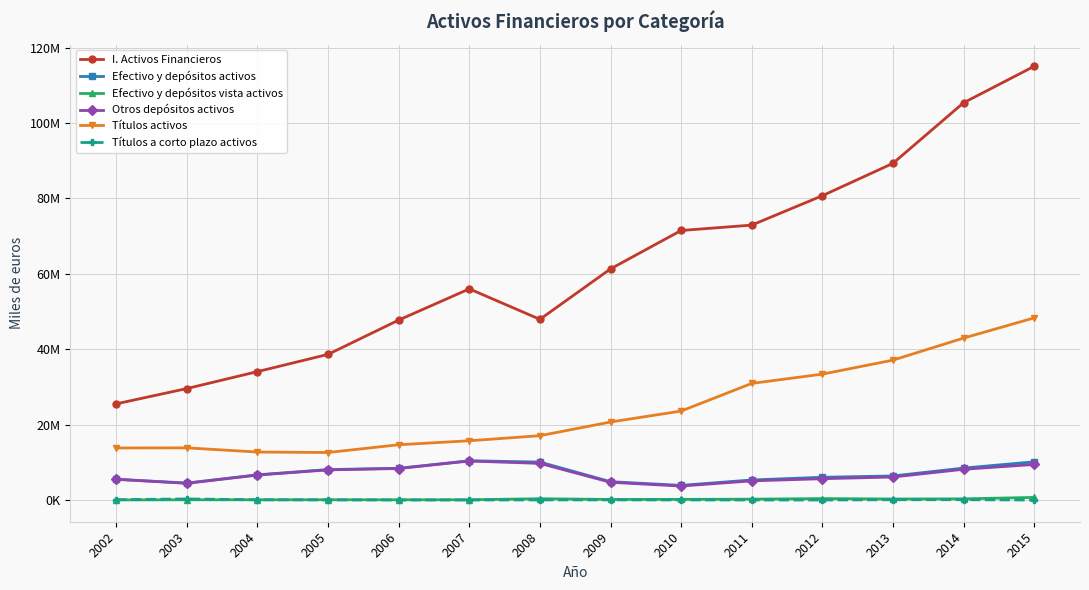

What is the sum of all Otros depósitos activos values?

95865614